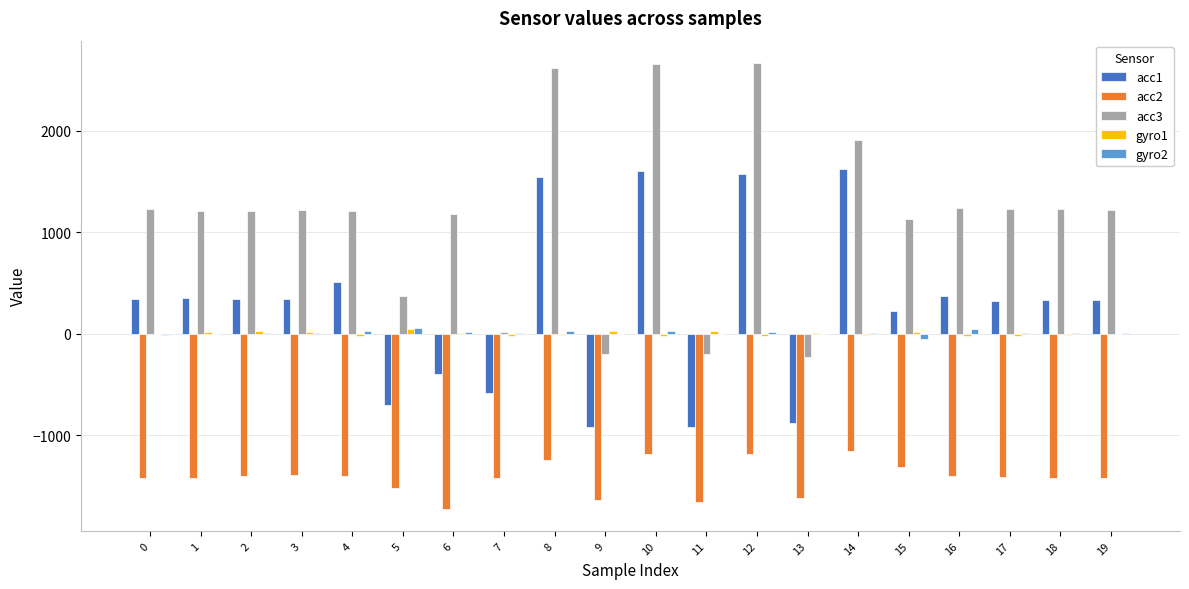

Which series has the largest total across all categories?

acc3